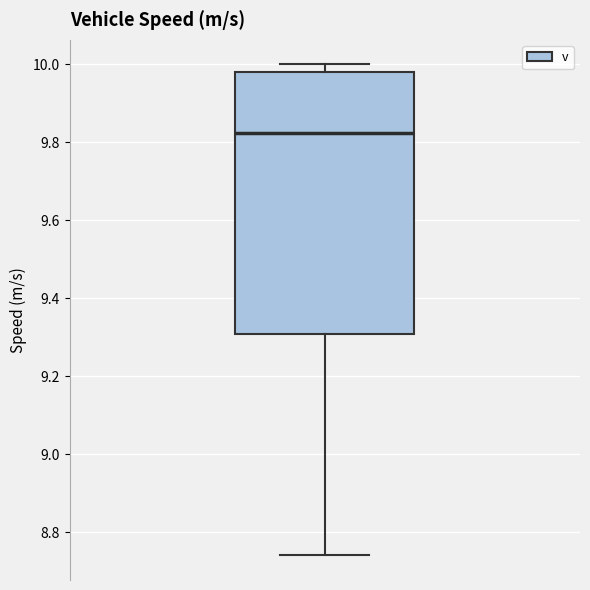

Transcribe this box plot: give where the median line is, the range the box spans, and where the two whiskers end, as read against the y-axis. The values are not printed on the chart, so give them approximately, as read against the axis.

median 9.82, box 9.30 to 9.98, whiskers 8.74 to 10.00